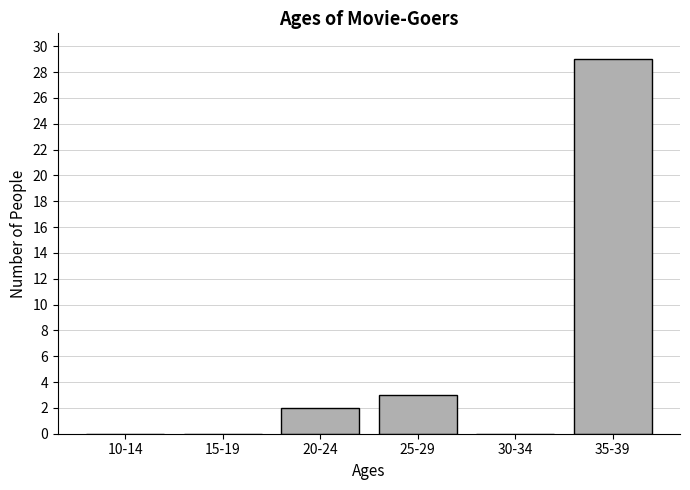

Reading left to right, list all the values displayed in this chart.

10-14=0	15-19=0	20-24=2	25-29=3	30-34=0	35-39=29